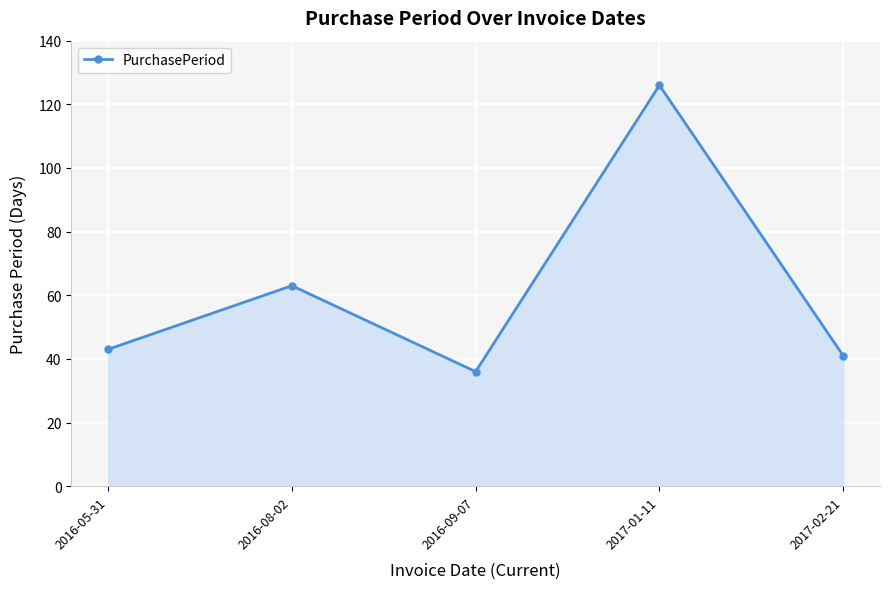

What is the sum of all values?

309